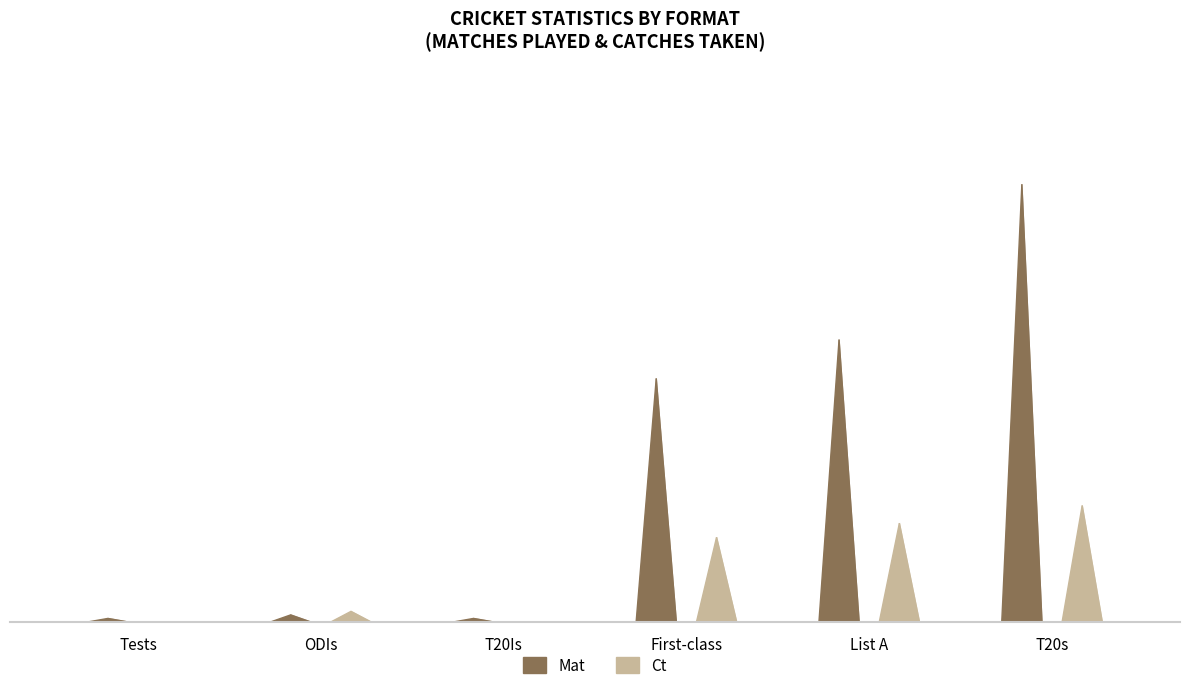

The value of Mat at First-class is 91. True or false?

False